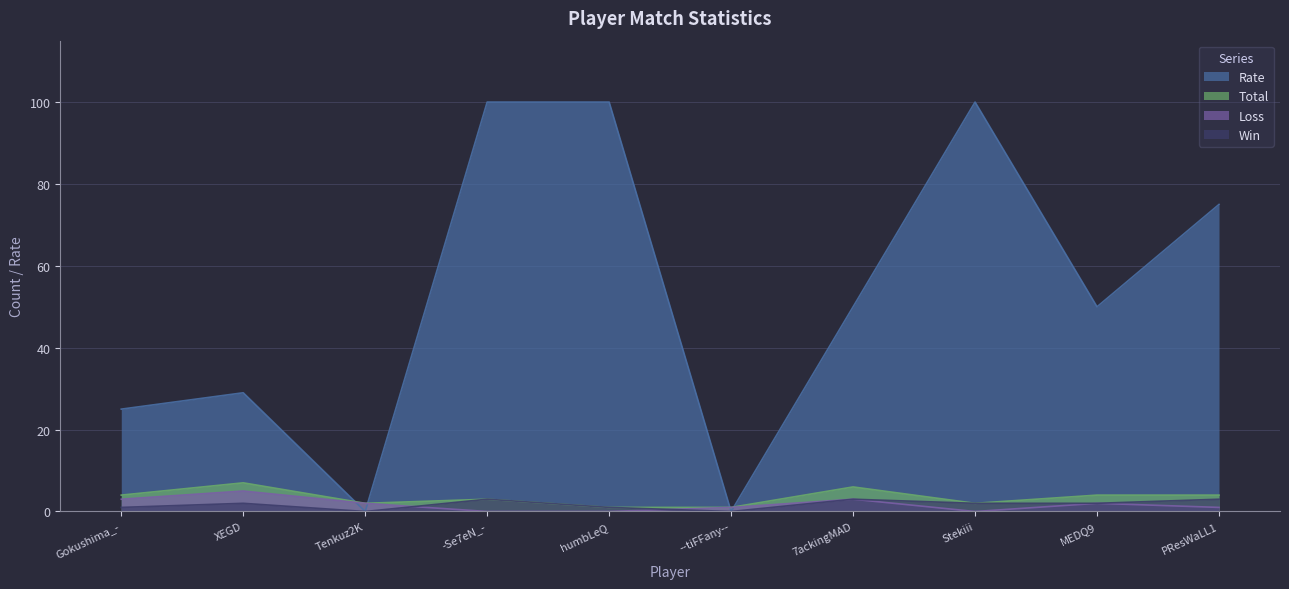

The value of Total at XEGD is 7. True or false?

True